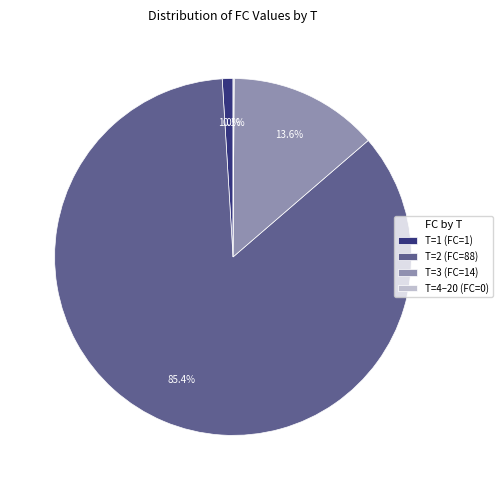

What is the total percentage of T=2 (FC=88) and T=3 (FC=14)?

98.9%